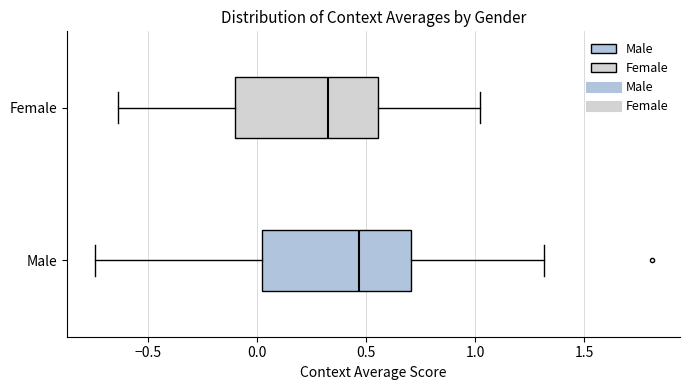

Where does the left whisker of the box for Male end on the x-axis? The values are not printed on the chart, so give them approximately, as read against the axis.

-0.75